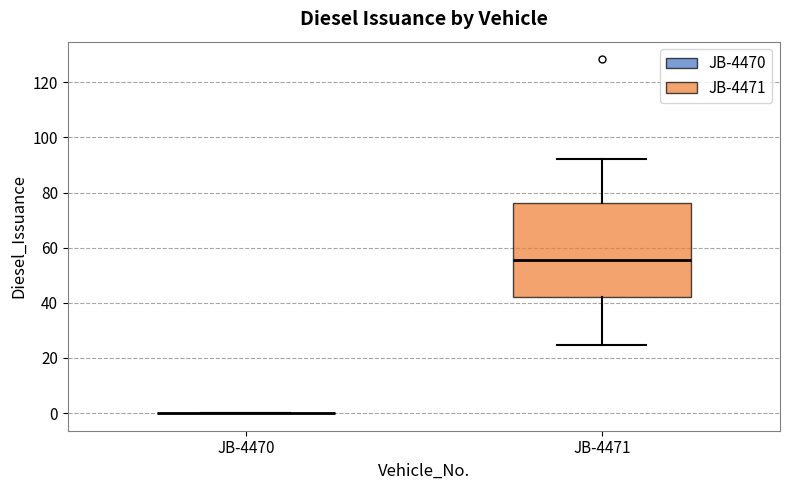

Where is the lower edge of the box for JB-4471 on the y-axis? The values are not printed on the chart, so give them approximately, as read against the axis.

42